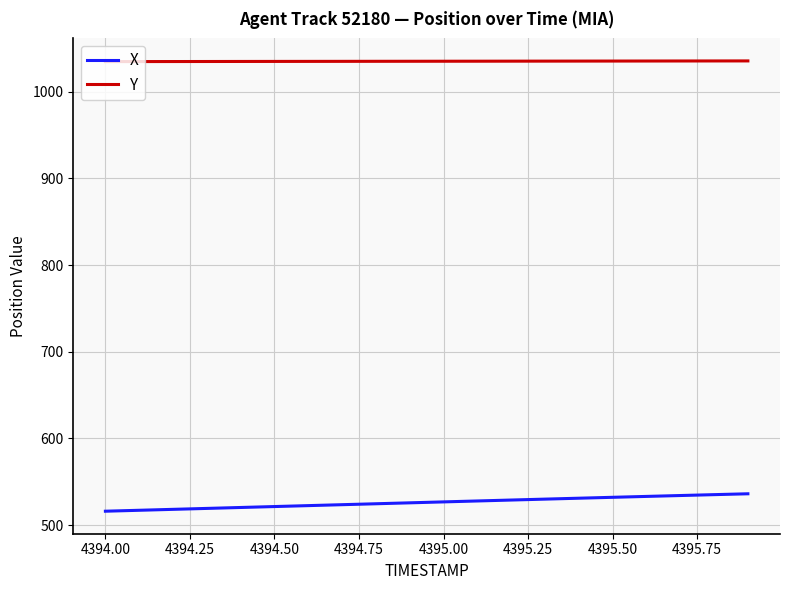

Count the number of categories in the chart.

20